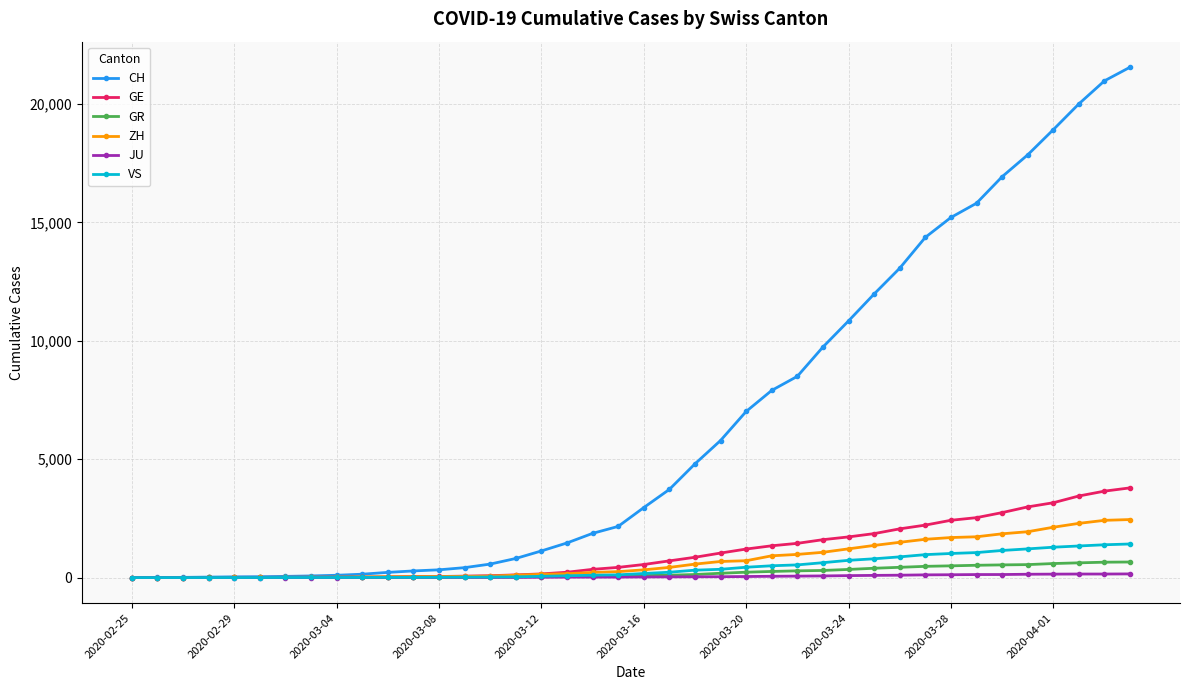

Which series has the widest spread of values?

CH